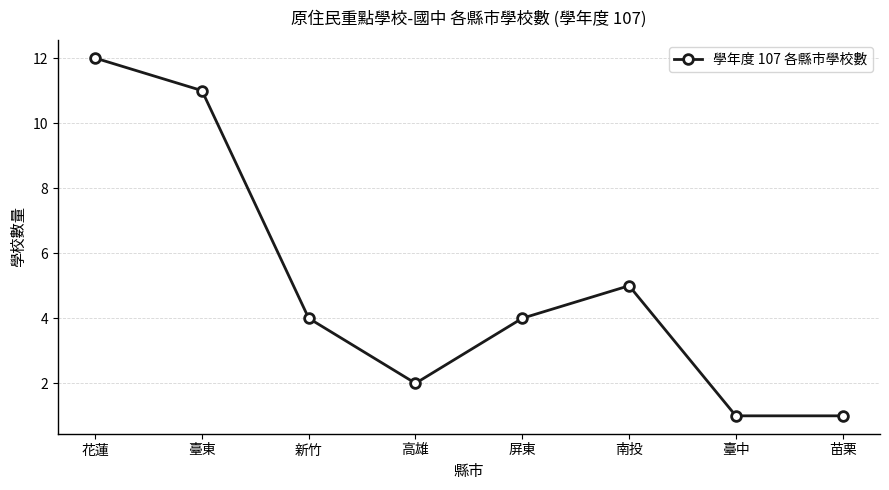

How many categories are shown in the chart?

8